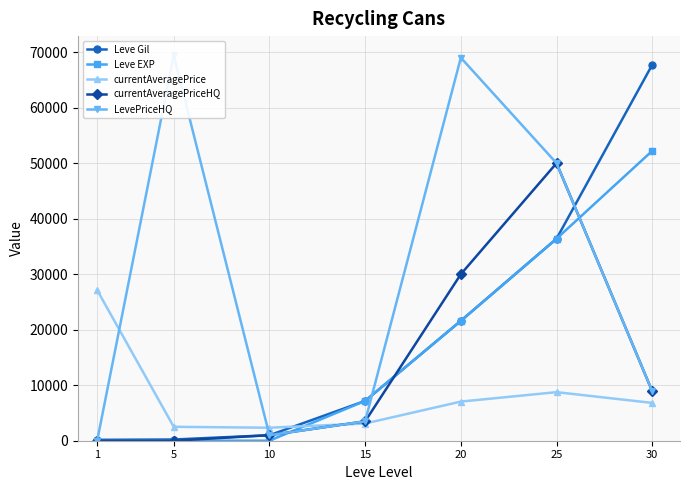

List the labels in order of Leve EXP value, smallest first.

1, 5, 10, 15, 20, 25, 30